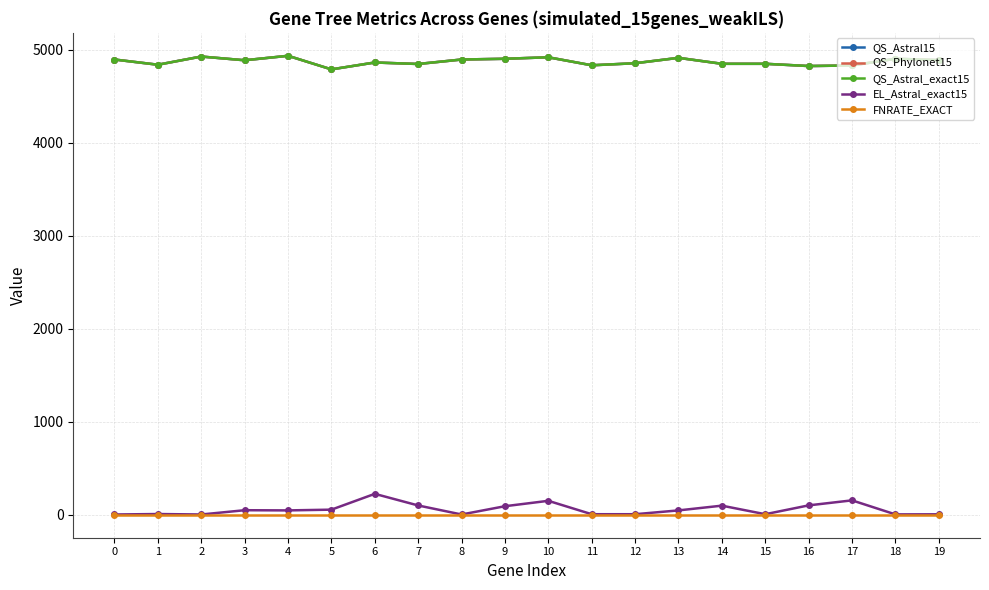

Rank the series by their maximum value, from lowest to highest.

FNRATE_EXACT, EL_Astral_exact15, QS_Astral15, QS_Phylonet15, QS_Astral_exact15